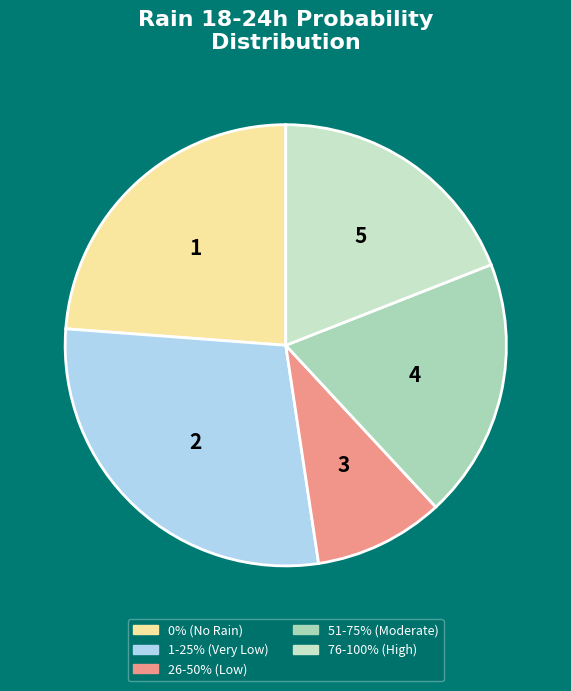

Is there any slice that represents more than half of the pie?

No